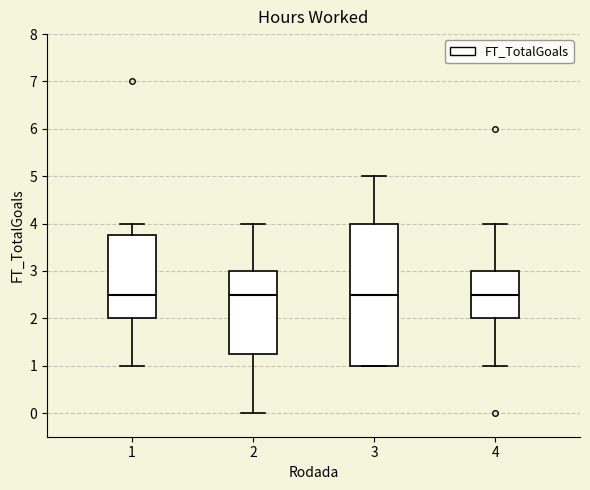

Which box is the tallest, from its lower edge to its upper edge?

3